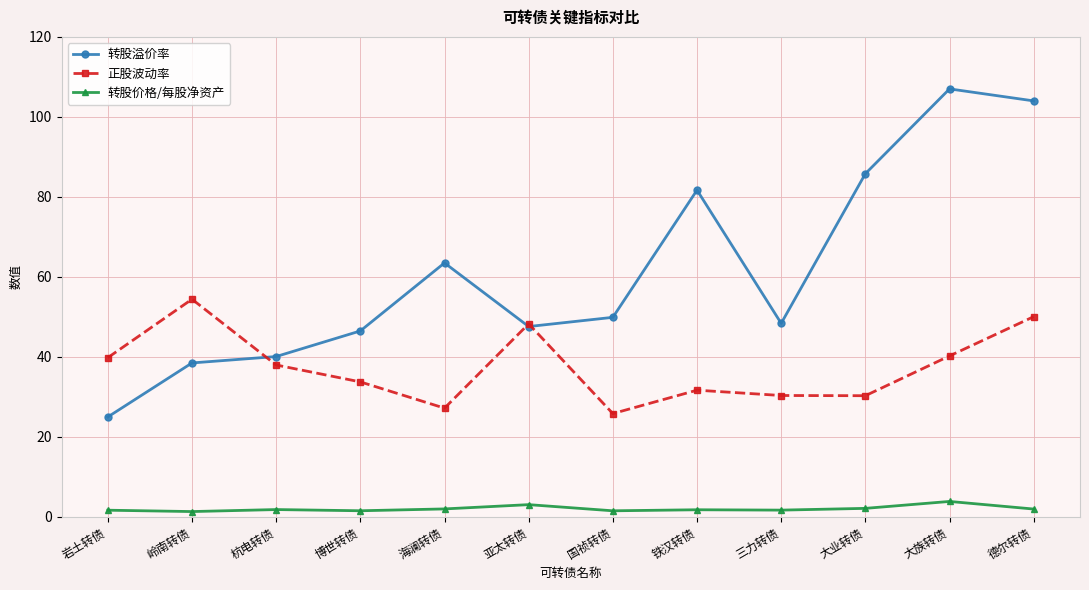

List the series in order of their overall mean, lowest first.

转股价格/每股净资产, 正股波动率, 转股溢价率